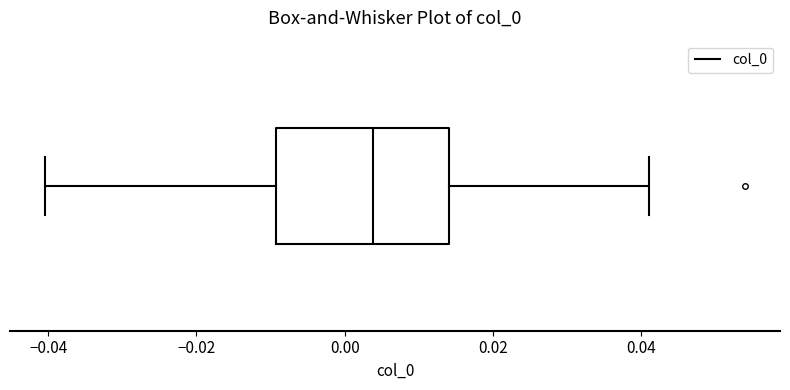

Transcribe this box plot: give where the median line is, the range the box spans, and where the two whiskers end, as read against the x-axis. The values are not printed on the chart, so give them approximately, as read against the axis.

median 0.004, box -0.010 to 0.014, whiskers -0.040 to 0.040